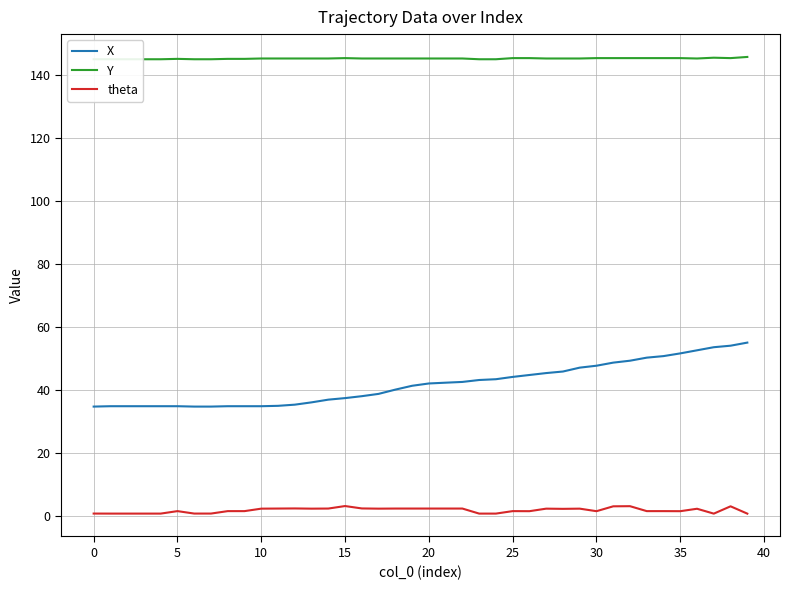

How many lines are shown in the chart?

3